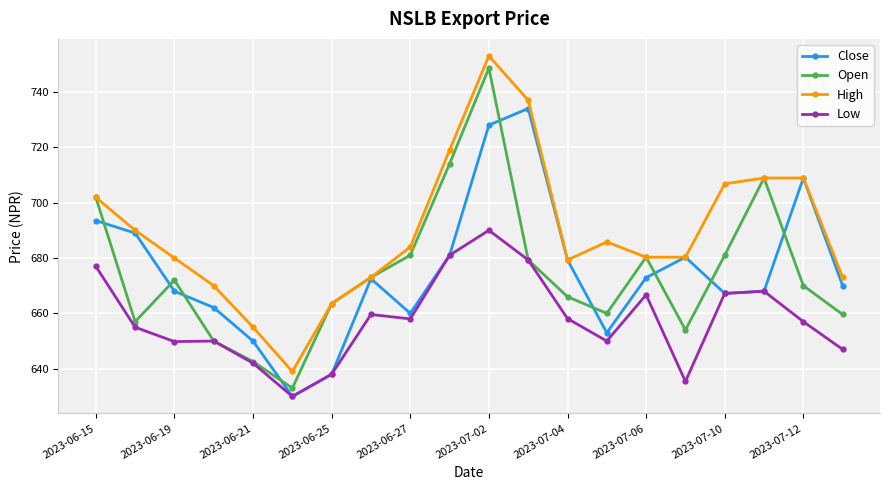

Does the chart have visible grid lines?

Yes